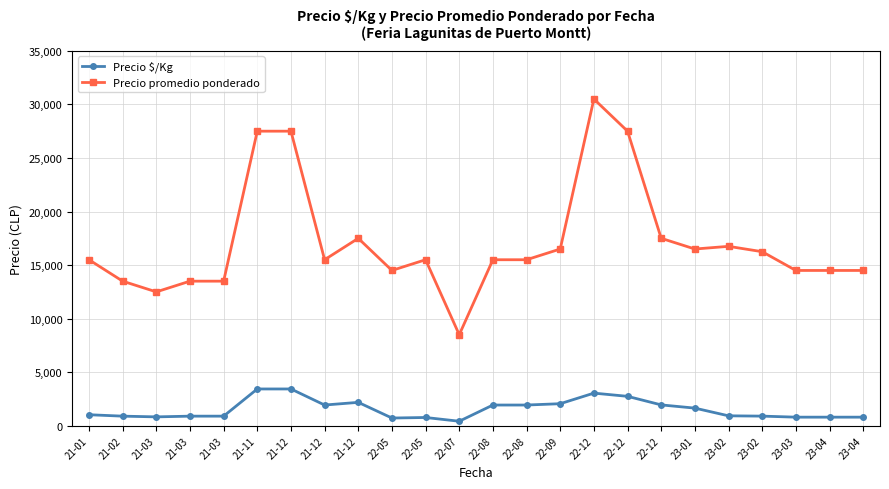

What is the maximum value for Precio promedio ponderado?

30500